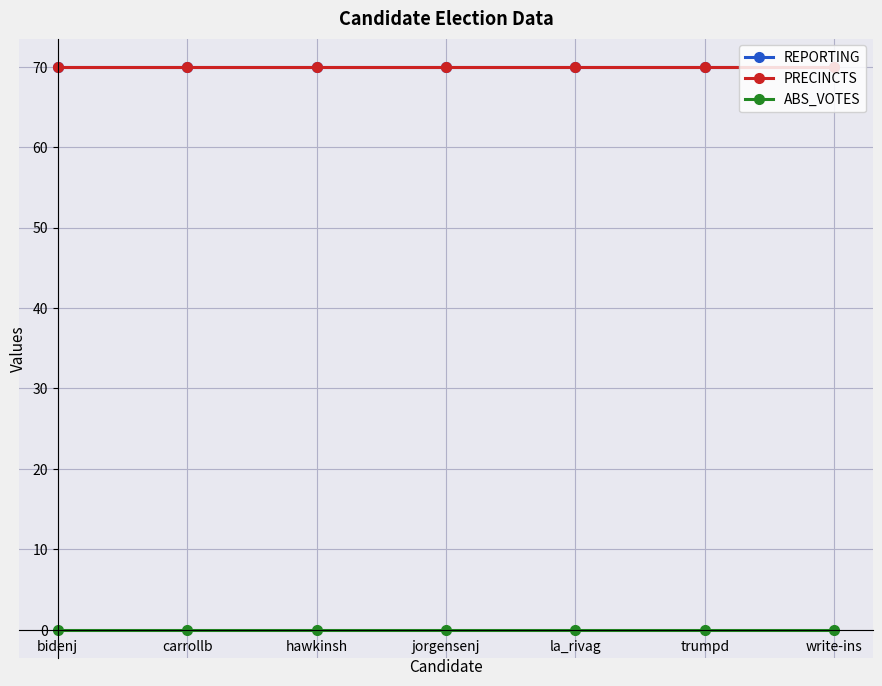

What is the label of the 2nd point from the left?

carrollb